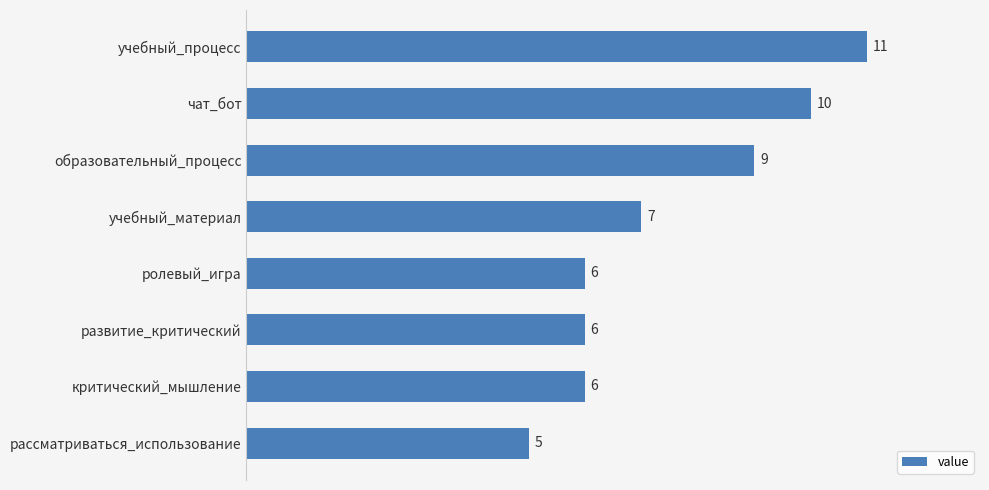

What is the label of the 1st bar from the bottom?

рассматриваться_использование